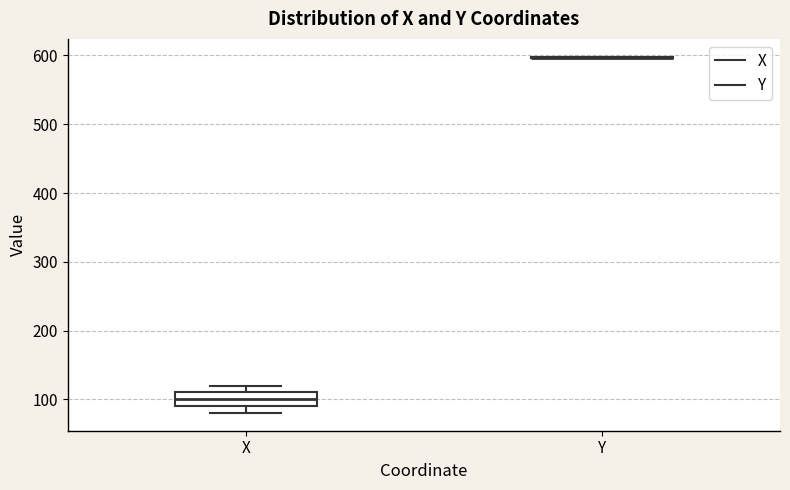

Which box is the tallest, from its lower edge to its upper edge?

X